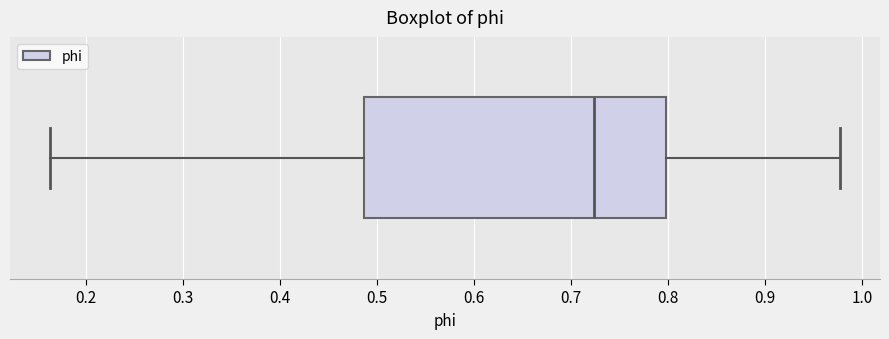

Read this box plot against the x-axis: the position of the median line, the range covered by the box, and the ends of both whiskers. The values are not printed on the chart, so give them approximately, as read against the axis.

median 0.72, box 0.49 to 0.80, whiskers 0.16 to 0.98